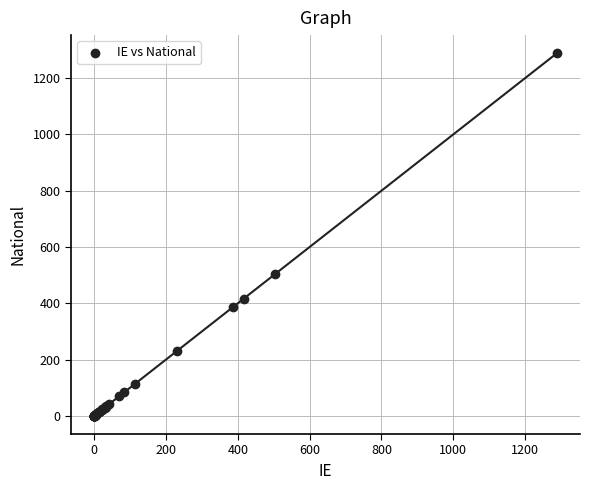

What Y value in the scatter plot is closest to 644?

503.6